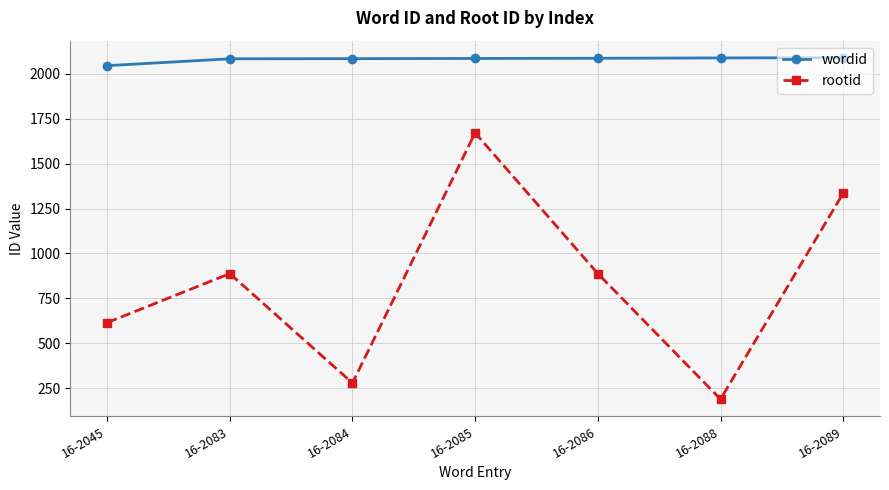

What is the sum of all rootid values?

5865